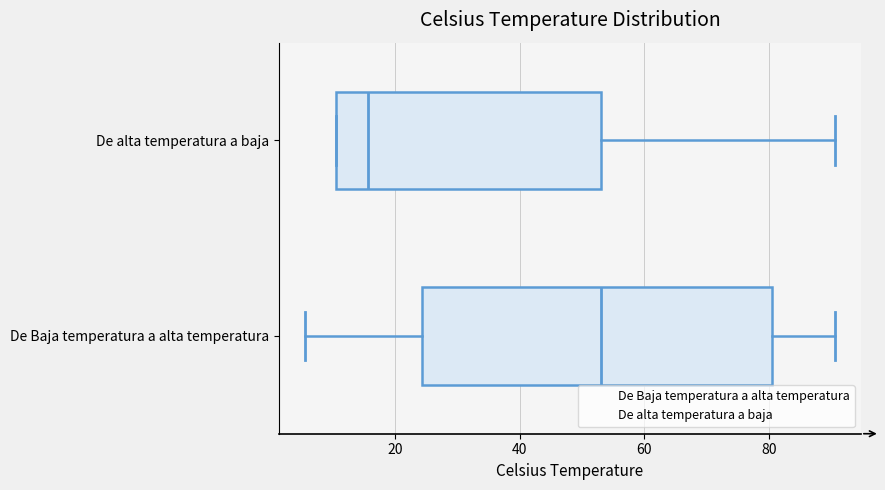

Which box's median line is the furthest to the right?

De Baja temperatura a alta temperatura